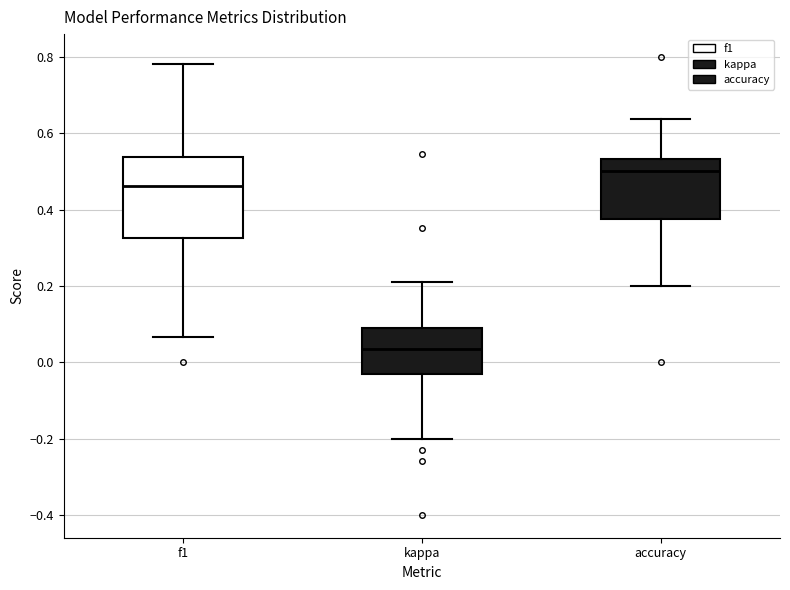

Reading left to right, read every box against the y-axis: the position of its median line, the range the box covers, and the ends of its whiskers. The values are not printed on the chart, so give them approximately, as read against the axis.

f1: median 0.46, box 0.32 to 0.54, whiskers 0.06 to 0.78
kappa: median 0.04, box -0.04 to 0.10, whiskers -0.20 to 0.22
accuracy: median 0.50, box 0.38 to 0.54, whiskers 0.20 to 0.64